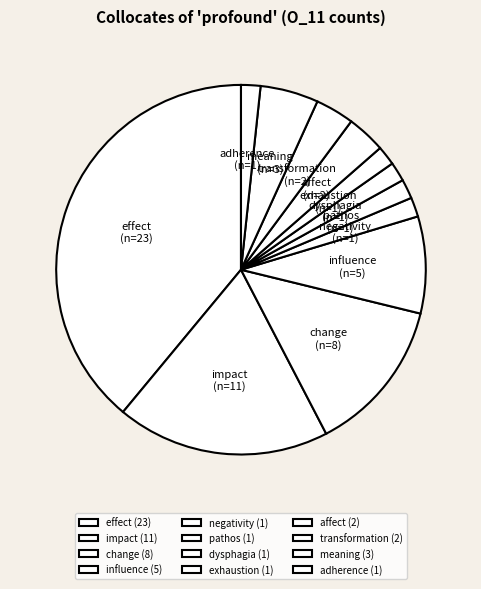

Do dysphagia and transformation together represent more than half of the pie?

No